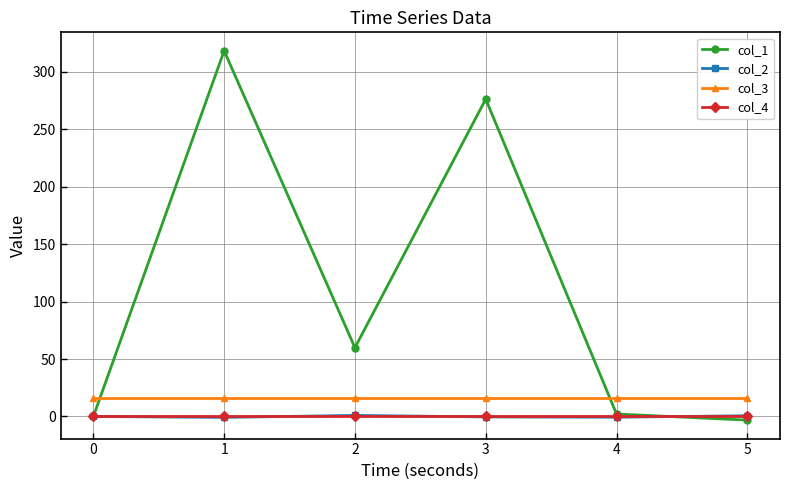

Which series has the largest total across all categories?

col_1